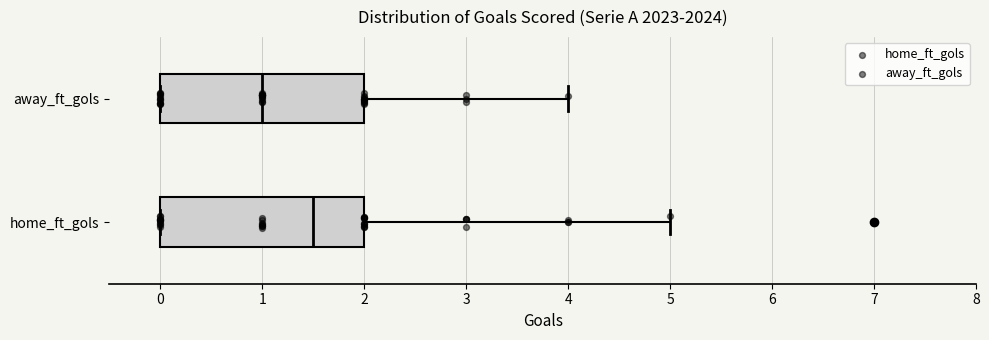

Reading bottom to top, transcribe this box plot: for each box, give where its median line is, the range the box spans, and where its two whiskers end, as read against the x-axis. The values are not printed on the chart, so give them approximately, as read against the axis.

home_ft_gols: median 1.5, box 0.0 to 2.0, whiskers 0.0 to 5.0
away_ft_gols: median 1.0, box 0.0 to 2.0, whiskers 0.0 to 4.0